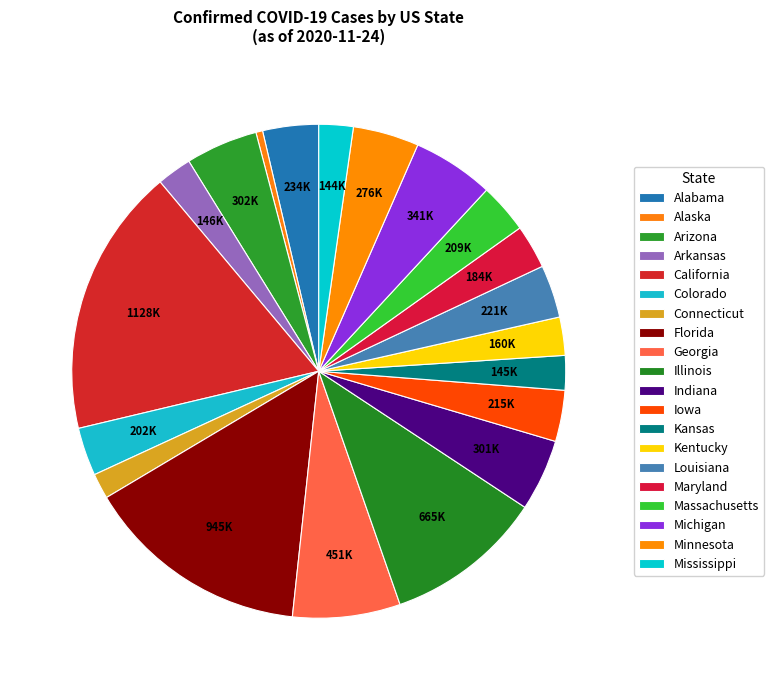

The Illinois slice represents 10% of the pie. True or false?

True